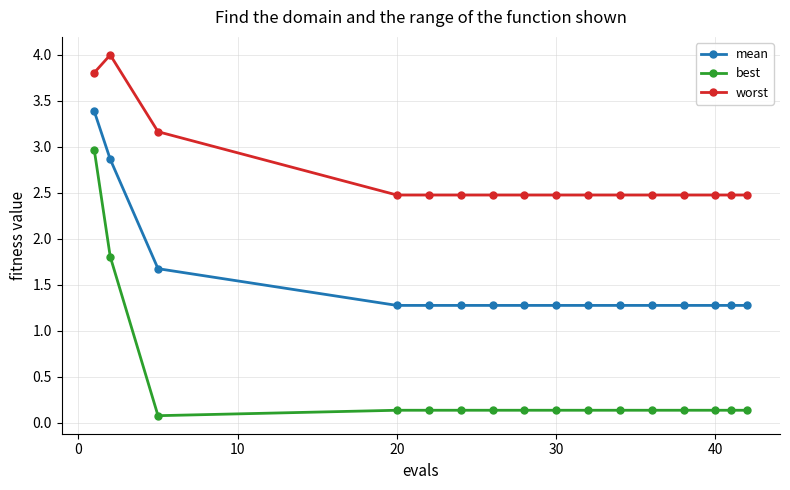

What is the value of the best point at the 7th from the left?

0.1